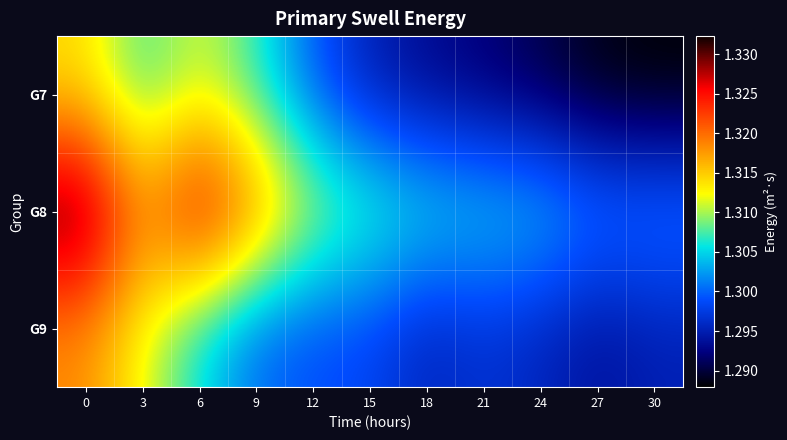

How many categories are shown in the chart?

11